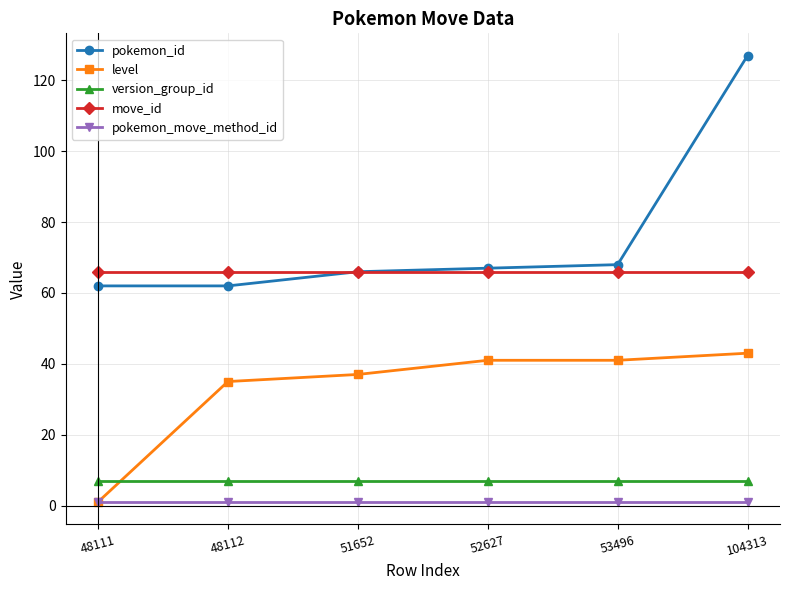

What are all the series names shown in the legend?

pokemon_id, level, version_group_id, move_id, pokemon_move_method_id